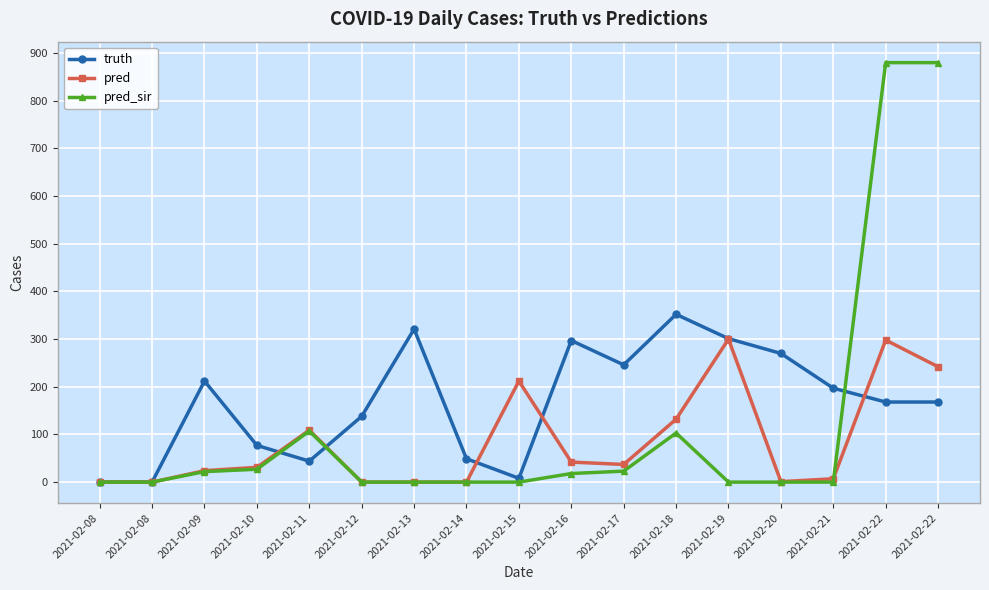

How many lines are shown in the chart?

3